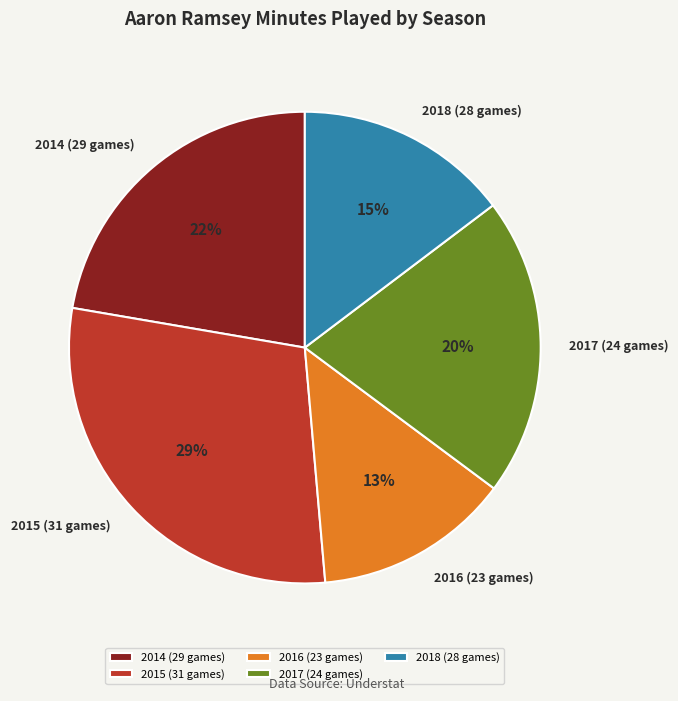

Which slice is the largest?

2015 (31 games)